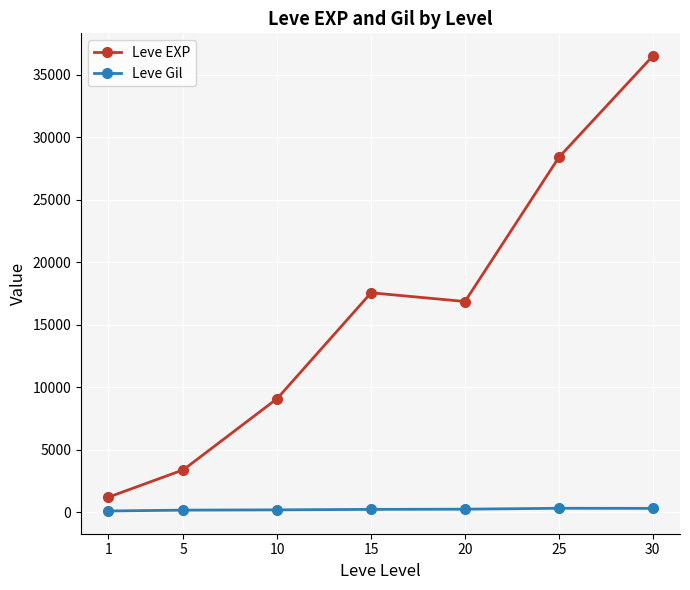

True or false: Leve Gil and Leve EXP intersect in this chart.

False